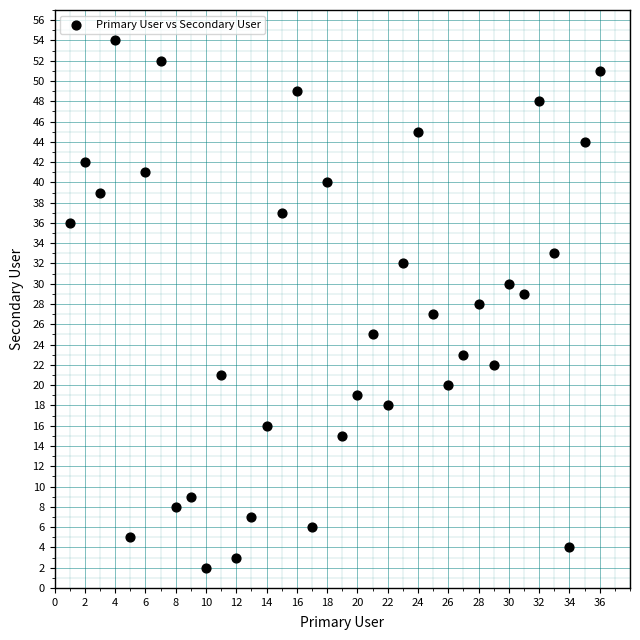

What is the range of X values (max minus min)?

35